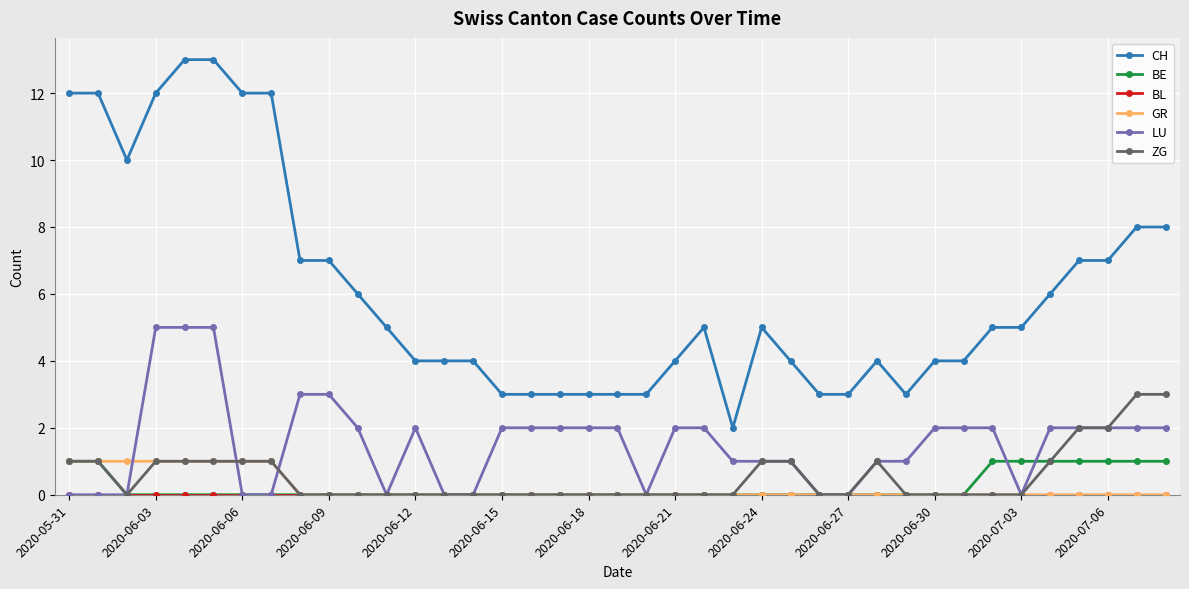

Which series has the largest range (max minus min)?

CH